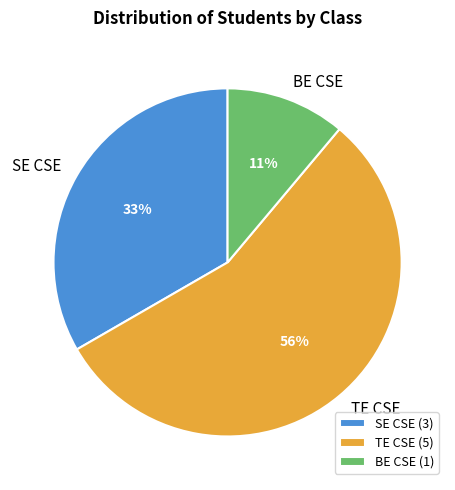

To the nearest percent, what is the difference between the BE CSE and SE CSE slice percentages?

22%